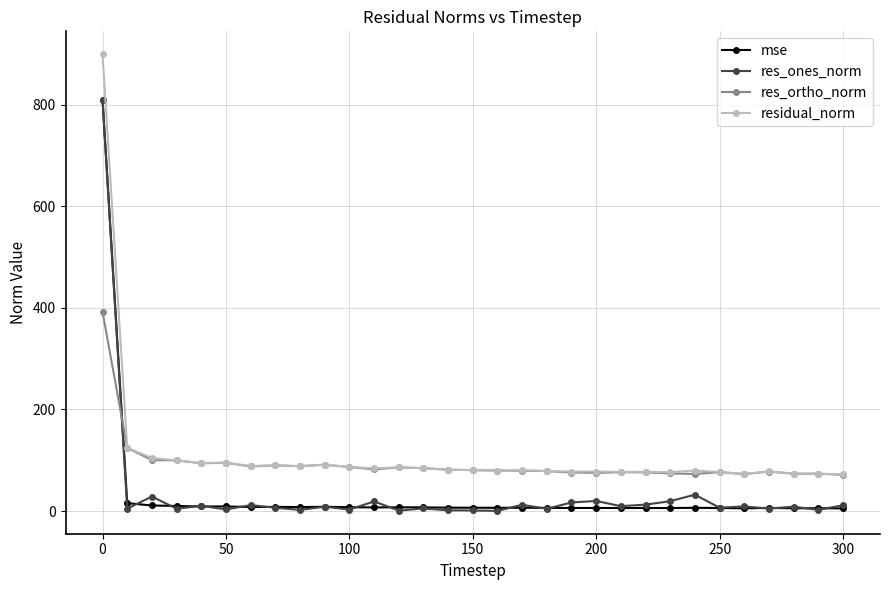

What is the value of the residual_norm point at the 24th from the left?

76.6